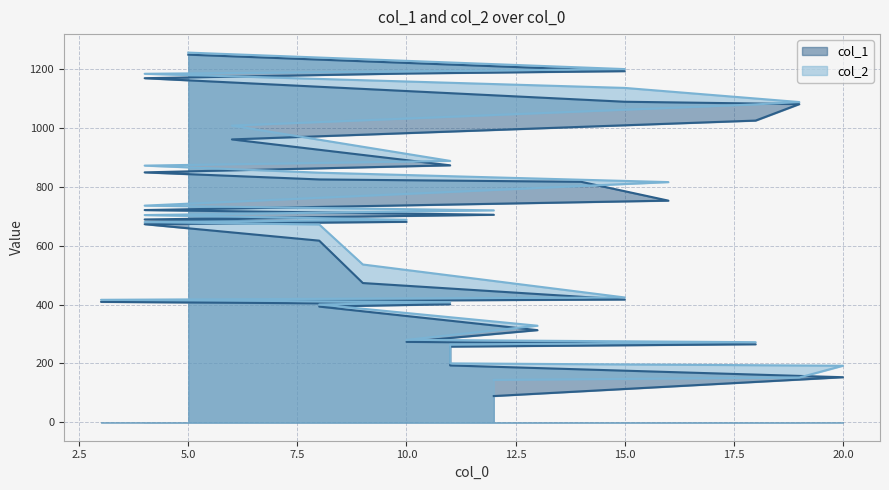

What is the difference between the highest and lowest values at 5.0?

7